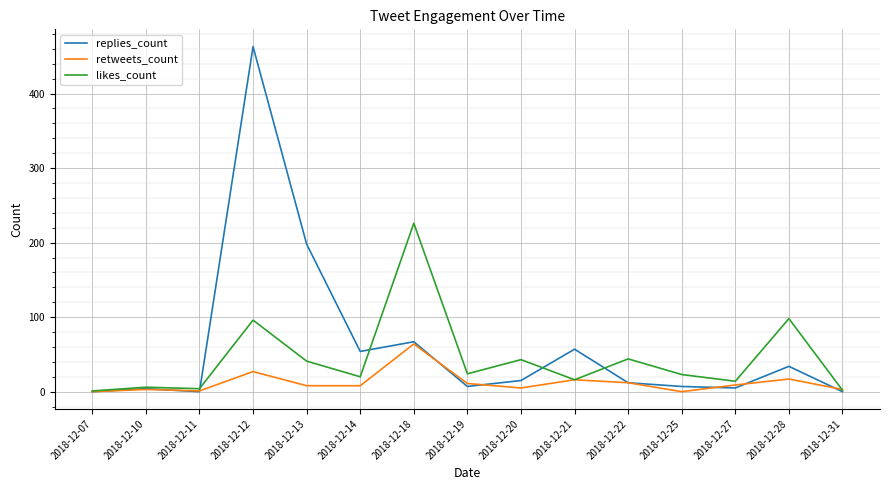

Is the value of likes_count at 2018-12-10 greater than the value of replies_count at 2018-12-21?

No